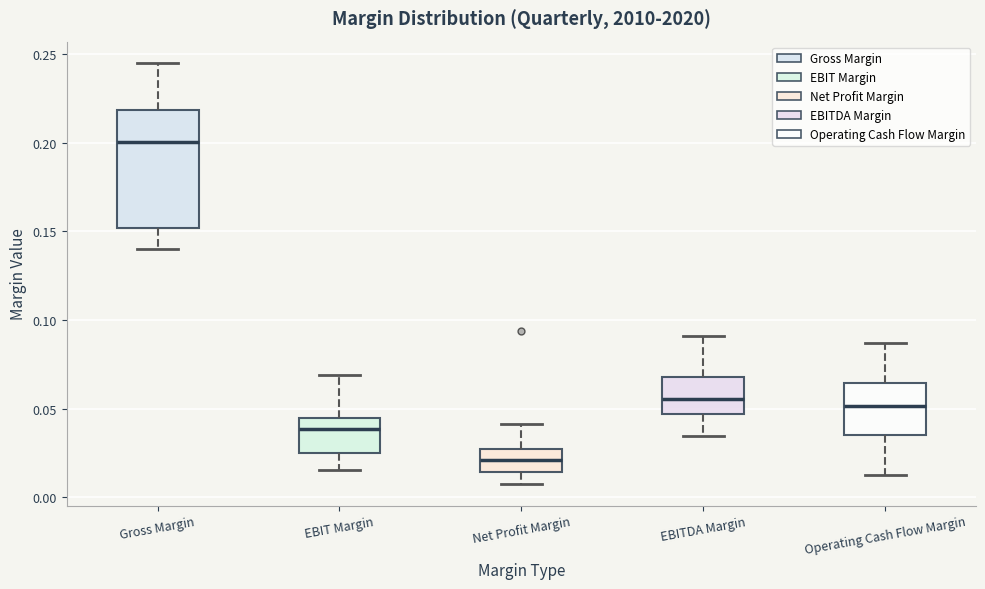

Which box's median line is the highest?

Gross Margin